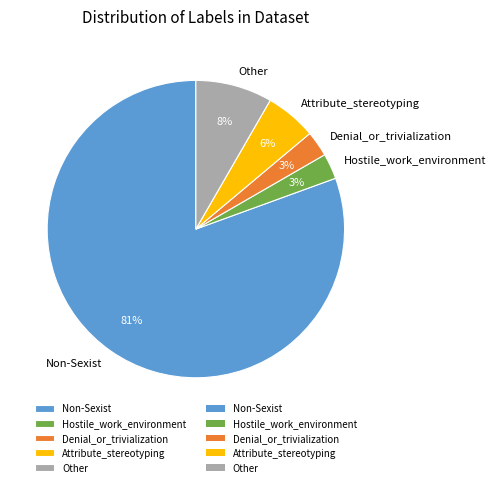

What is the largest slice in the pie chart?

Non-Sexist